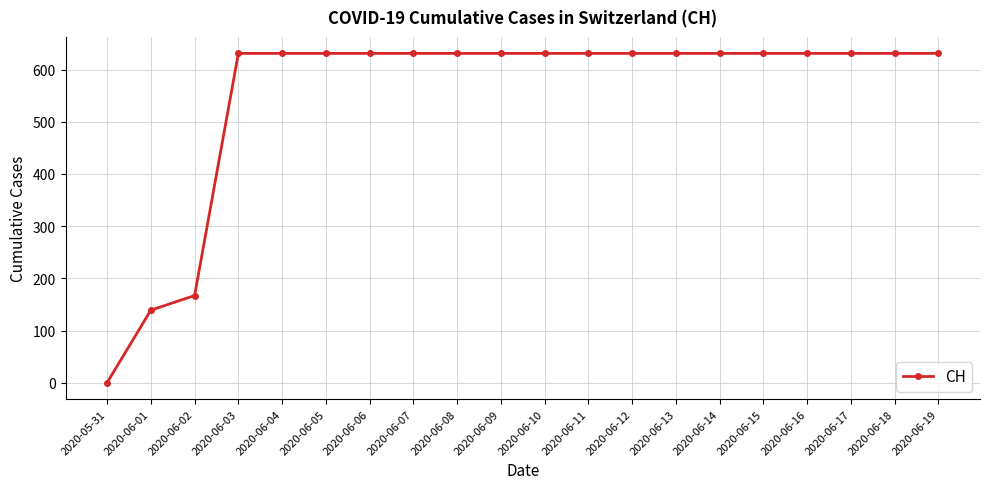

True or false: the data shows 631 at 2020-06-16.

True